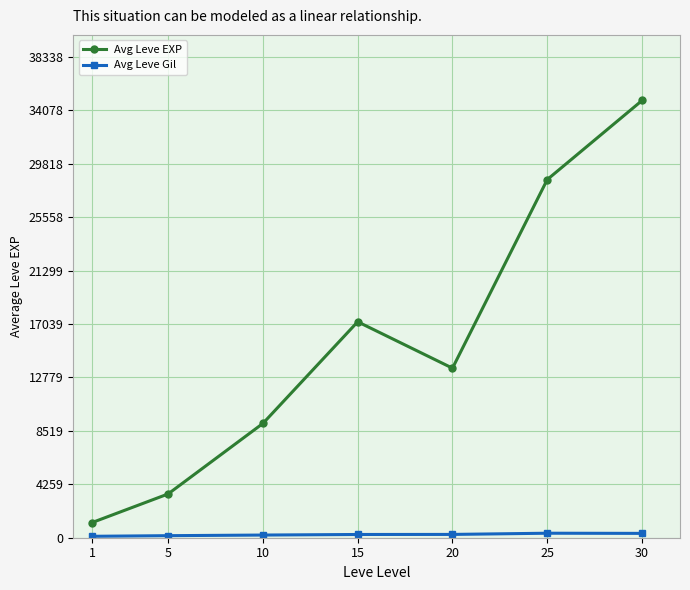

Which series has the largest total across all categories?

Avg Leve EXP